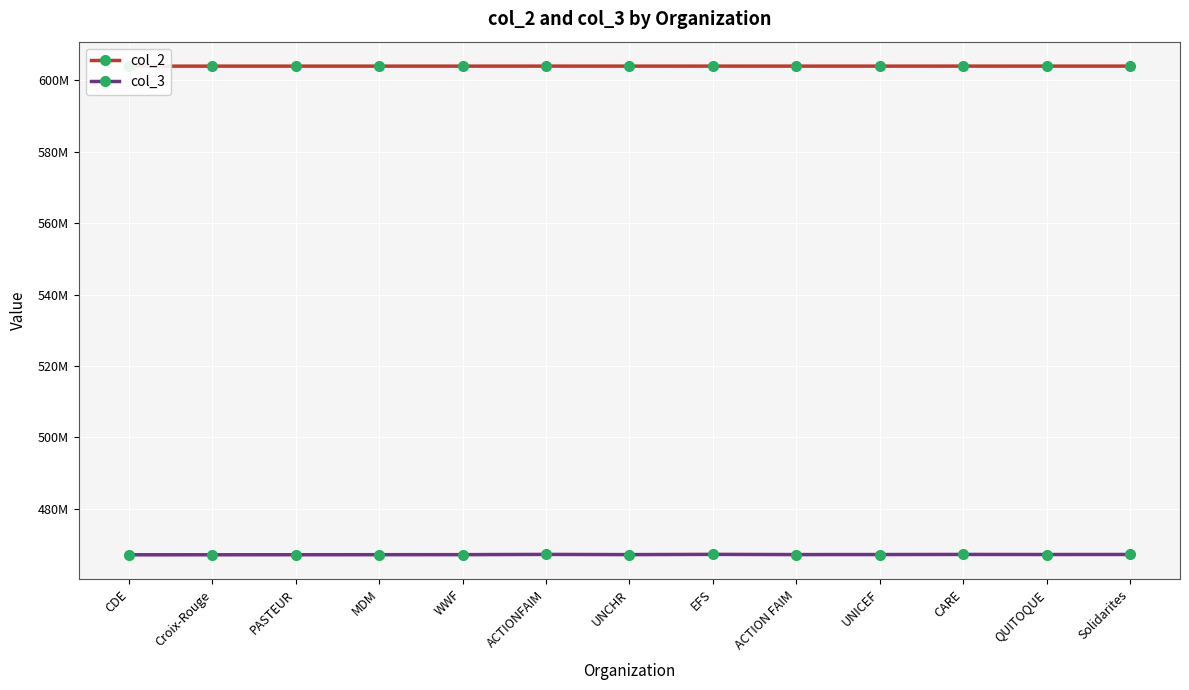

Does the chart display data point markers on the line(s)?

Yes